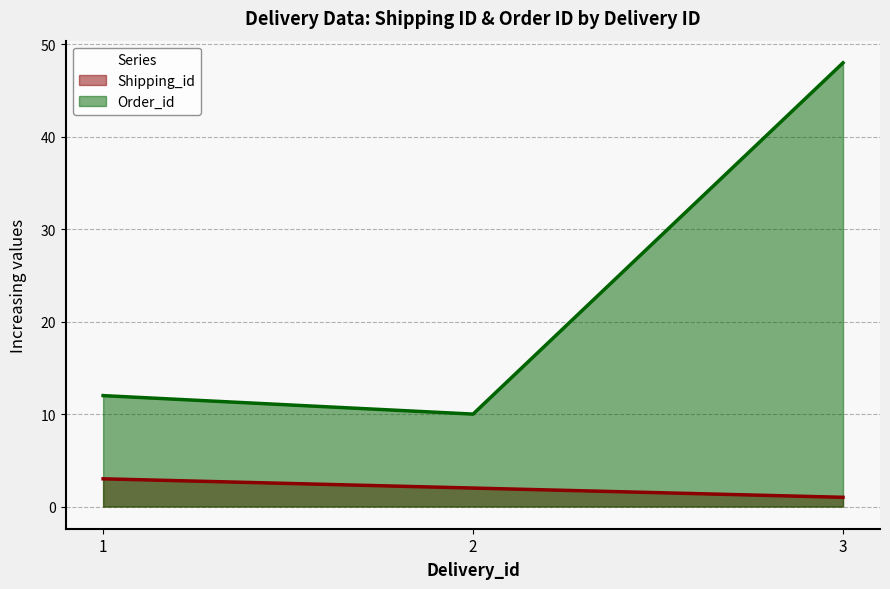

What are all the series names shown in the legend?

Shipping_id, Order_id